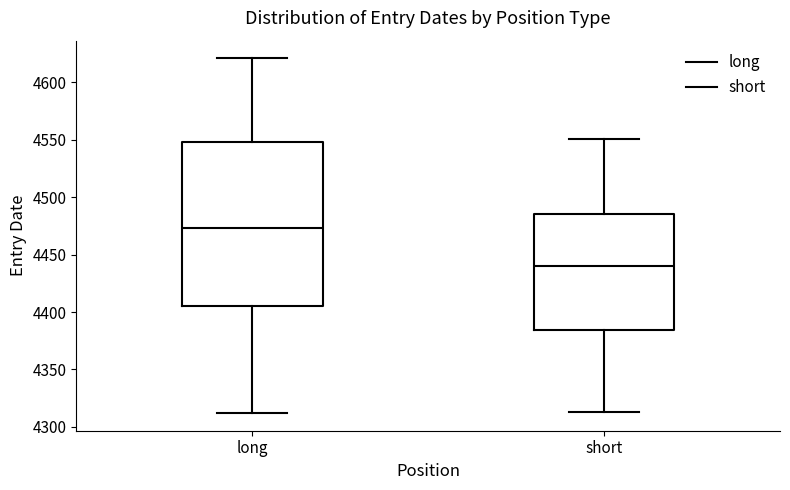

Where does the median line of the box for long sit on the y-axis? The values are not printed on the chart, so give them approximately, as read against the axis.

4475